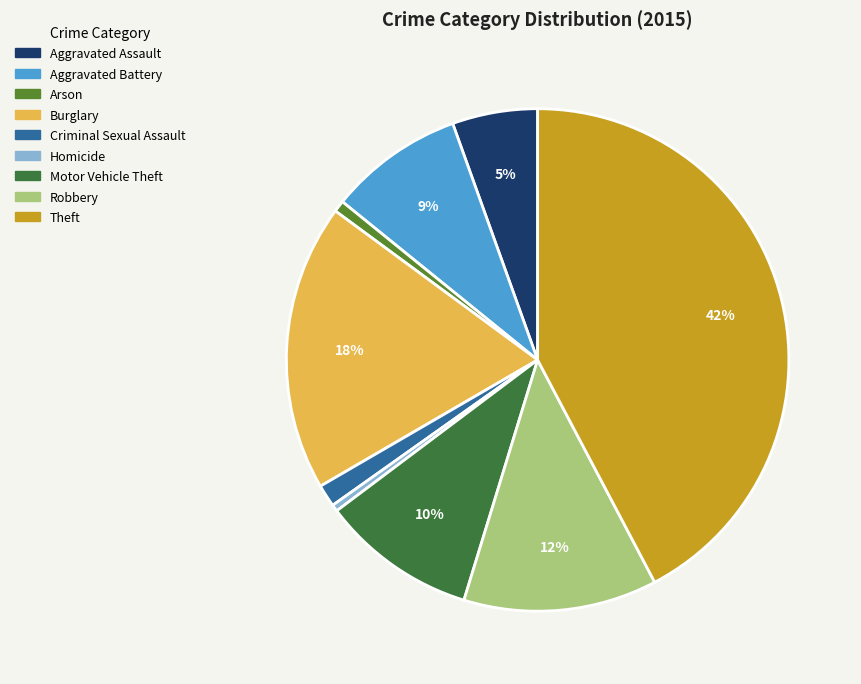

What percentage is the Arson slice, to the nearest percent?

1%